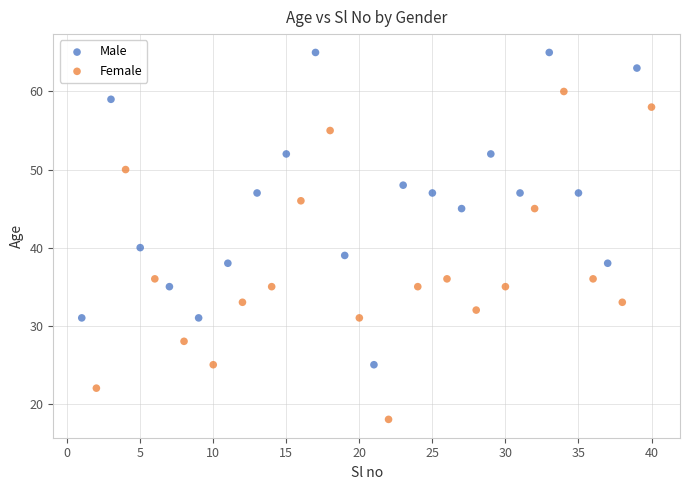

Which series contains the lowest Y value?

Female